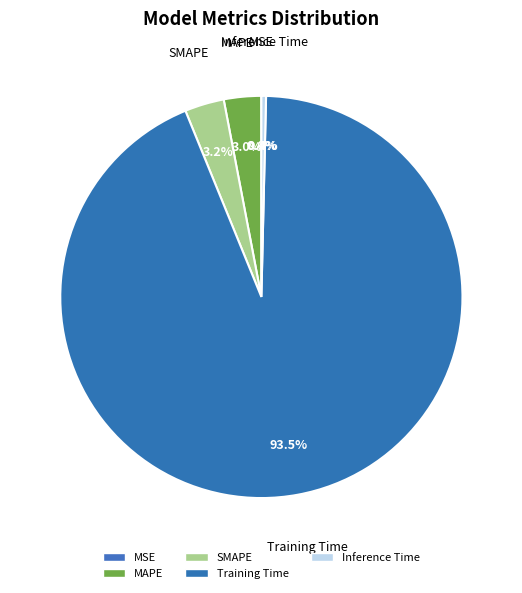

Combined, what portion of the pie is MAPE and Inference Time?

3.4%